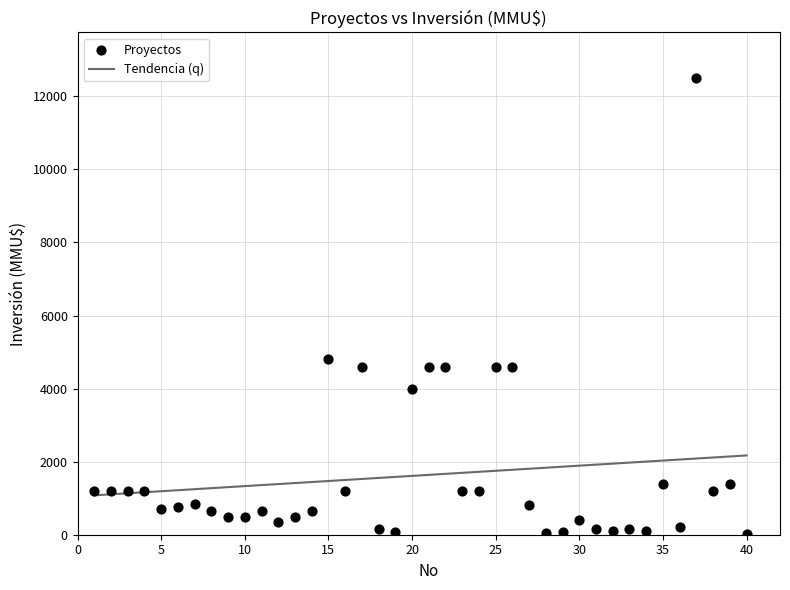

What Y value in the scatter plot is closest to 6256?

4800